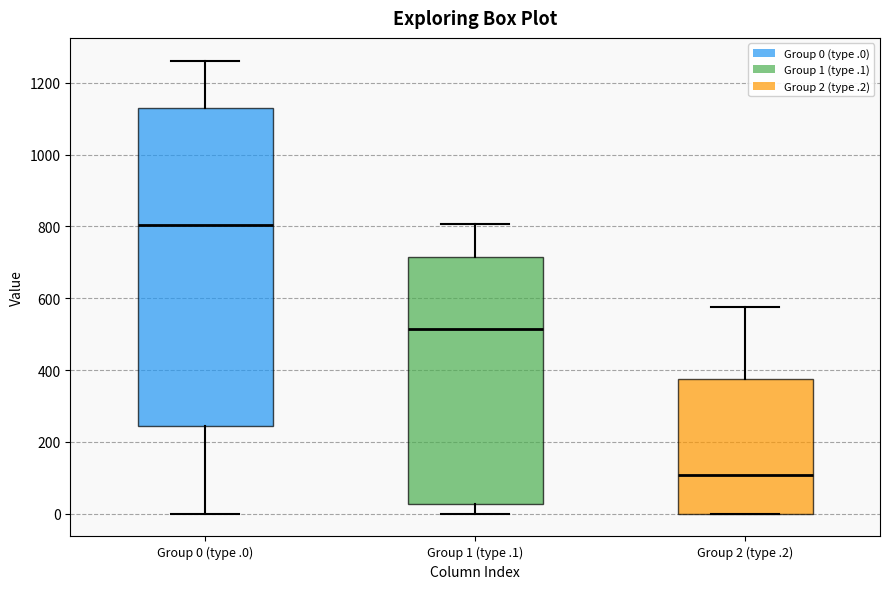

Where does the median line of the box for Group 1 (type .1) sit on the y-axis? The values are not printed on the chart, so give them approximately, as read against the axis.

520